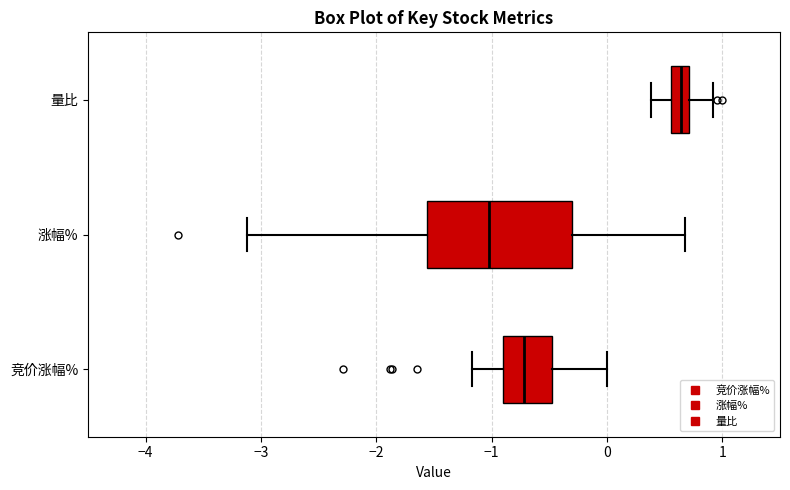

Where is the left edge of the box for 竞价涨幅% on the x-axis? The values are not printed on the chart, so give them approximately, as read against the axis.

-0.9